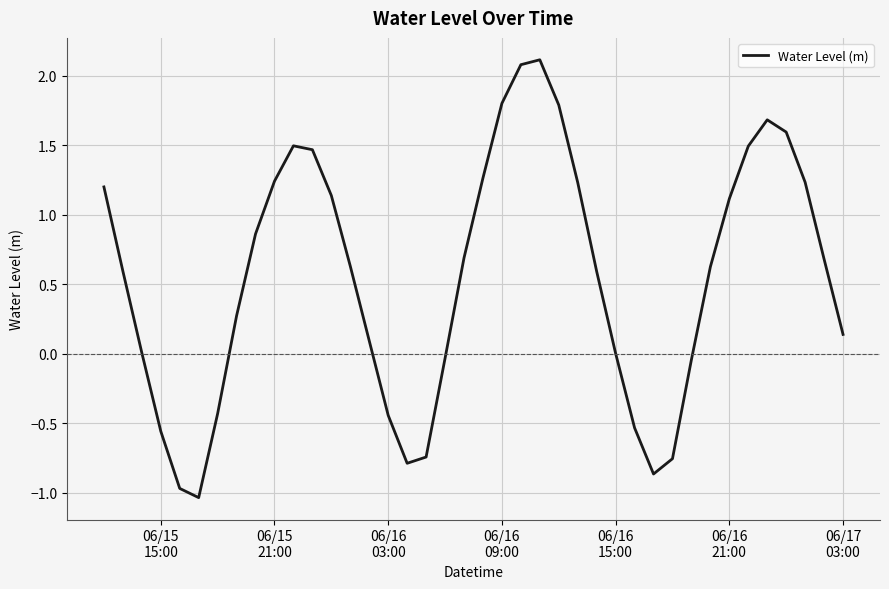

What is the maximum value shown in the chart?

2.1